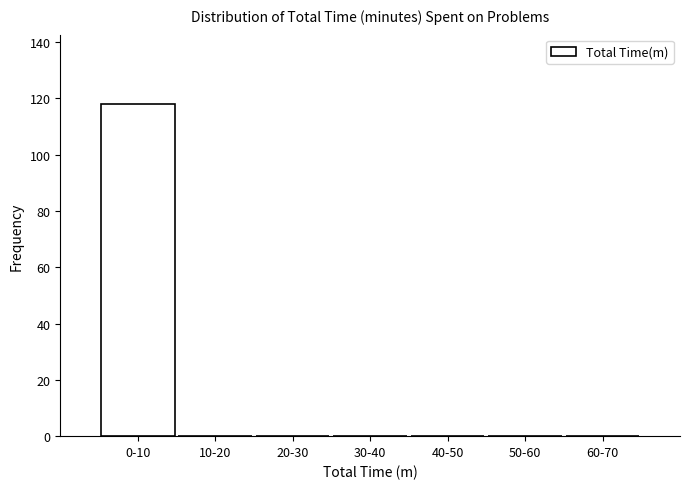

Reading left to right, extract all data points from this chart.

0-10=118	10-20=0	20-30=0	30-40=0	40-50=0	50-60=0	60-70=0